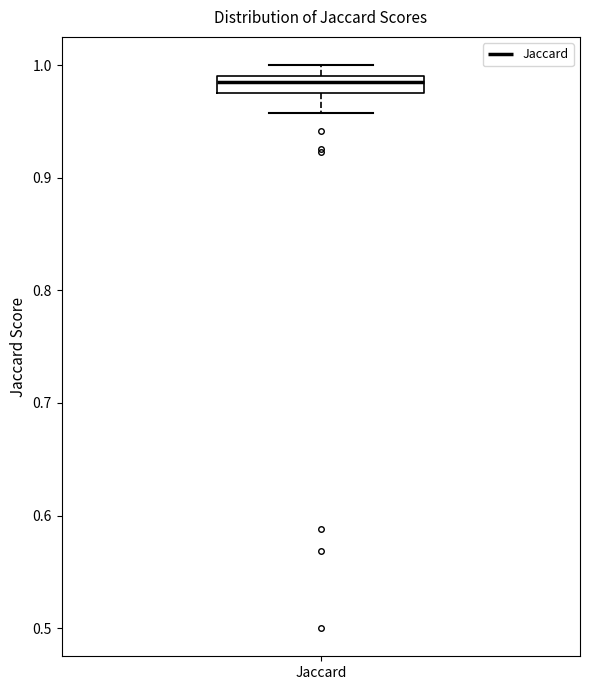

Read this box plot against the y-axis: the position of the median line, the range covered by the box, and the ends of both whiskers. The values are not printed on the chart, so give them approximately, as read against the axis.

median 0.98 (inside the box), box 0.98 to 0.99, whiskers 0.96 to 1.00